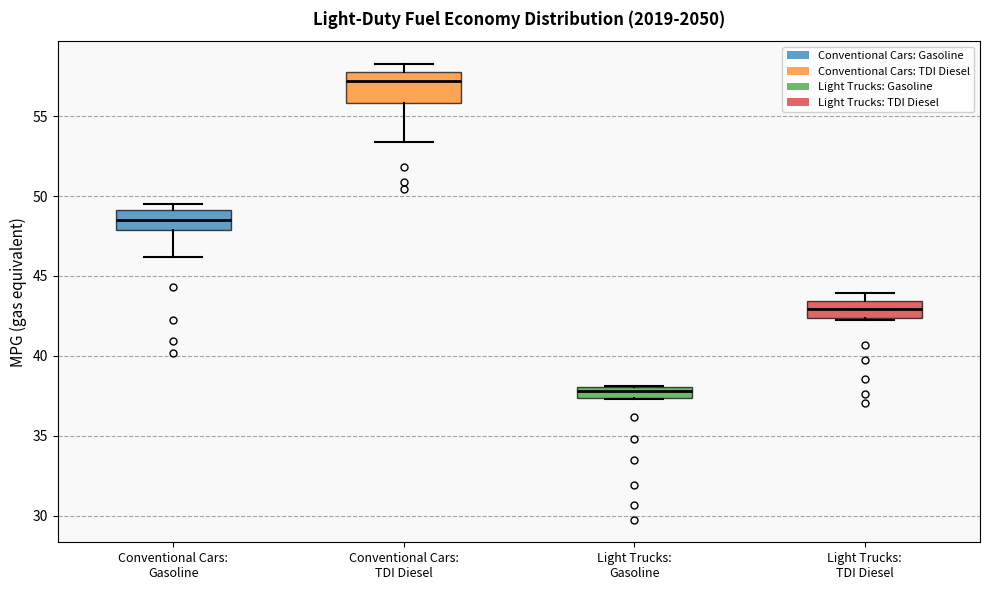

Which box has the lowest median line?

Light Trucks: Gasoline